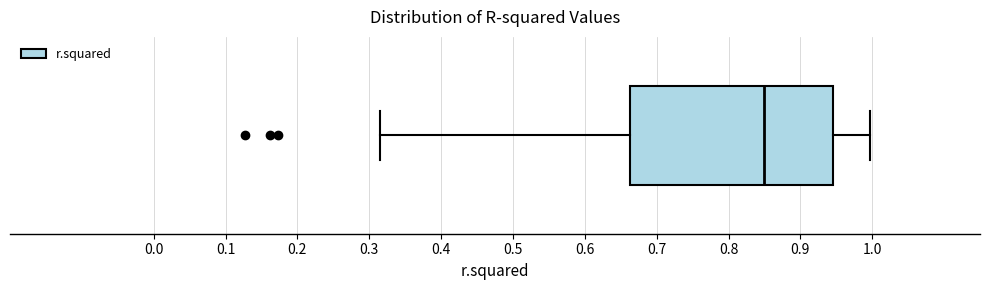

Read this box plot against the x-axis: the position of the median line, the range covered by the box, and the ends of both whiskers. The values are not printed on the chart, so give them approximately, as read against the axis.

median 0.85, box 0.66 to 0.94, whiskers 0.31 to 1.00